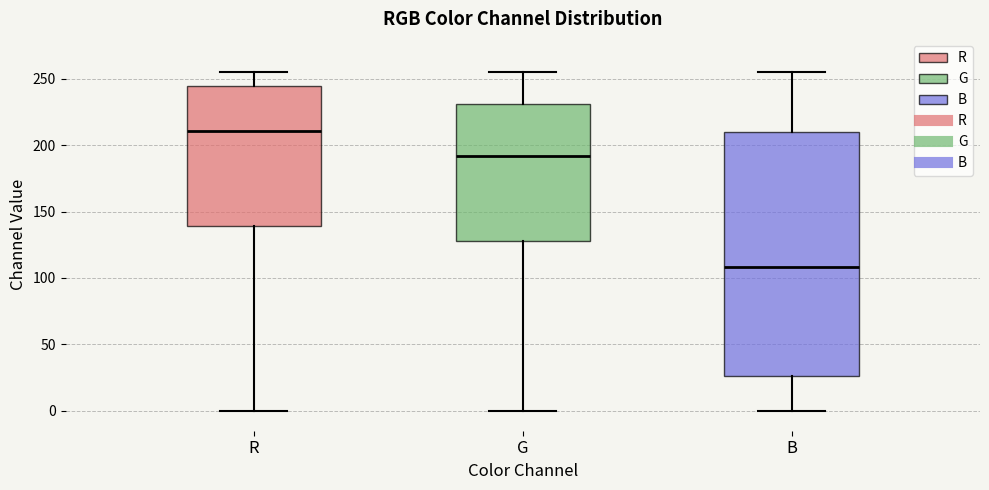

Comparing the boxes themselves (not the whiskers), which one is the tallest?

B